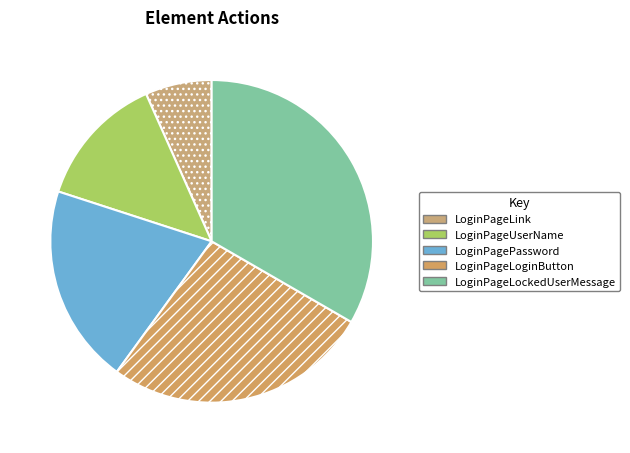

Does LoginPageUserName account for over 50% of the chart?

No